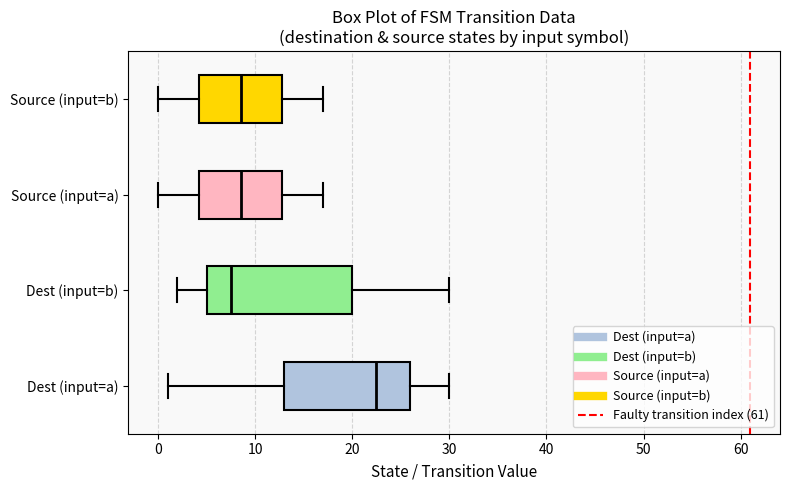

Reading bottom to top, read every box against the x-axis: the position of its median line, the range the box covers, and the ends of its whiskers. The values are not printed on the chart, so give them approximately, as read against the axis.

Dest (input=a): median 23, box 13 to 26, whiskers 1 to 30
Dest (input=b): median 8, box 5 to 20, whiskers 2 to 30
Source (input=a): median 9, box 4 to 13, whiskers 0 to 17
Source (input=b): median 9, box 4 to 13, whiskers 0 to 17